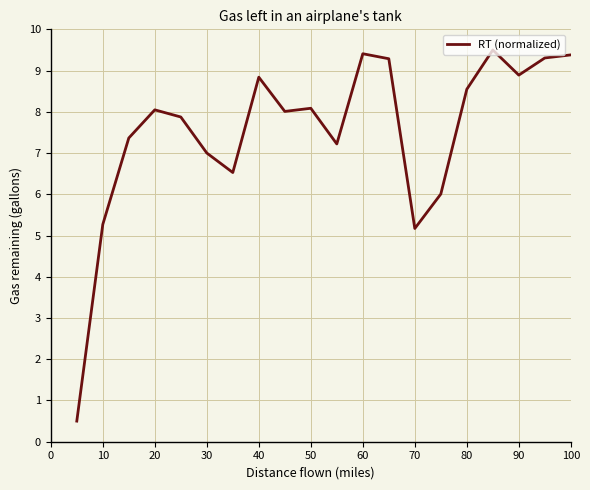

What is the maximum value shown in the chart?

9.5